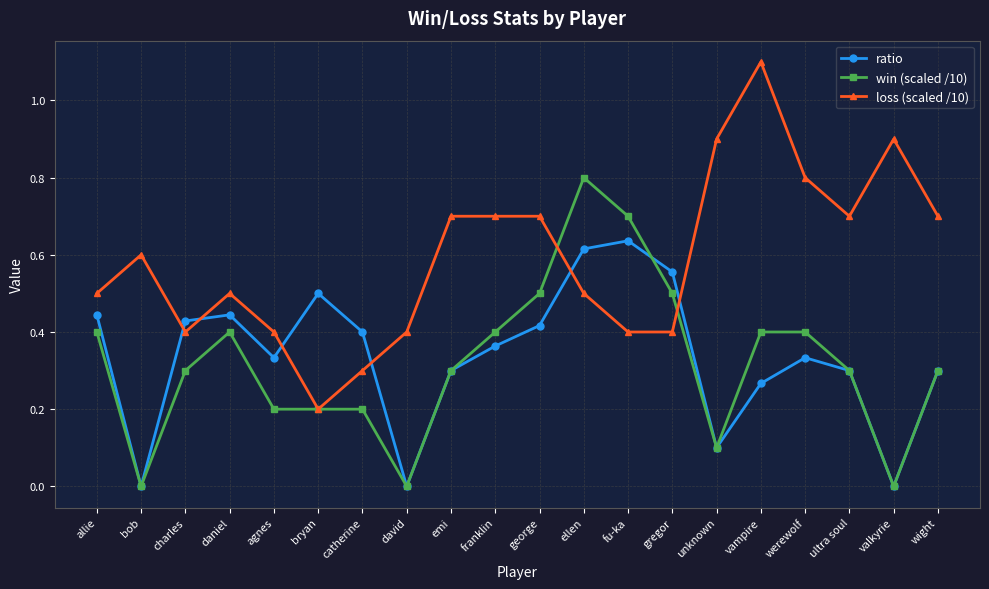

At which category does win (scaled /10) reach its first local peak?

daniel